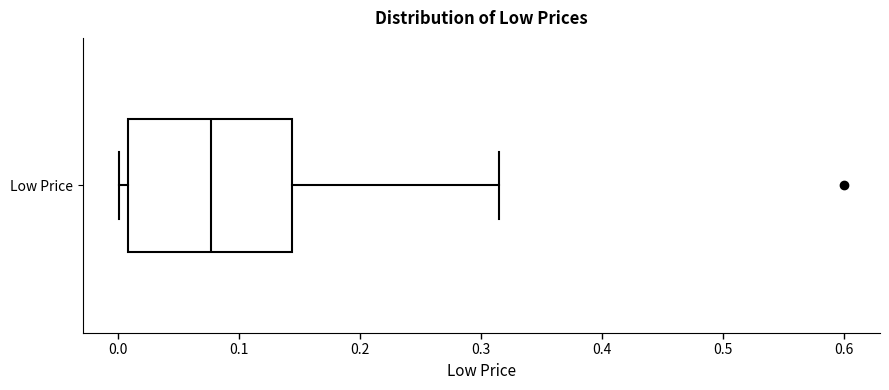

Transcribe this box plot: give where the median line is, the range the box spans, and where the two whiskers end, as read against the x-axis. The values are not printed on the chart, so give them approximately, as read against the axis.

median 0.08, box 0.01 to 0.14, whiskers 0.00 to 0.32